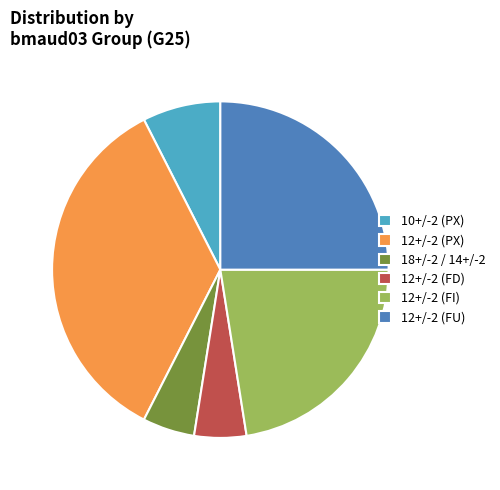

How many segments does this pie chart have?

6